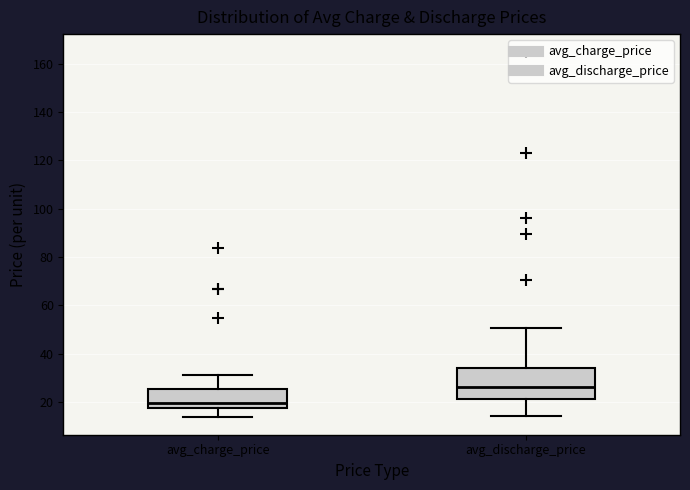

Comparing the boxes themselves (not the whiskers), which one is the tallest?

avg_discharge_price